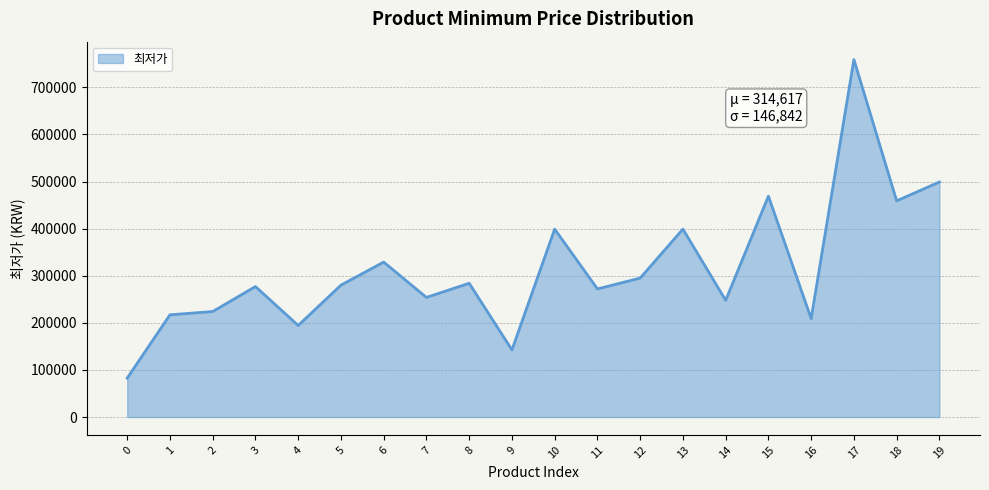

The chart shows a value of 459000 at 18. True or false?

True